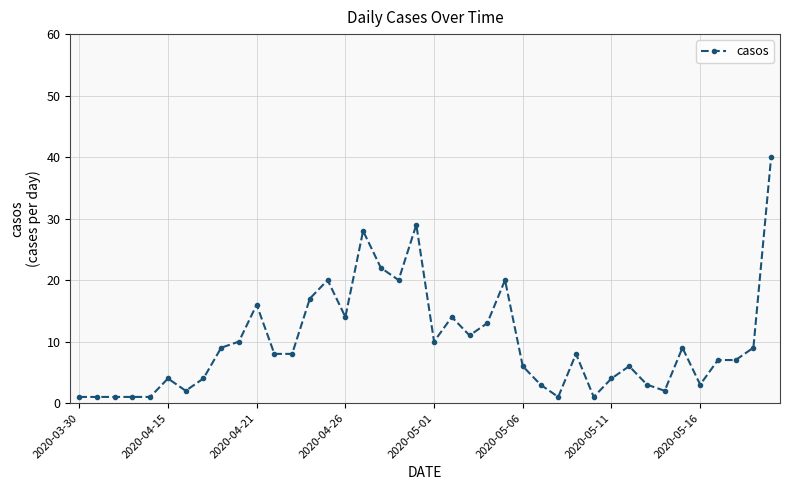

What is the difference between the maximum and minimum values?

39